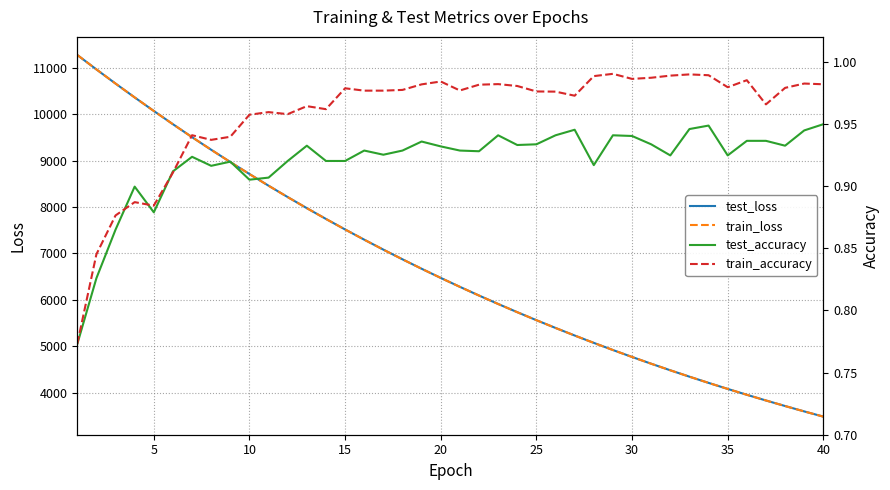

In test_accuracy, how many points are higher than both neighbors (excluding endpoints)?

10